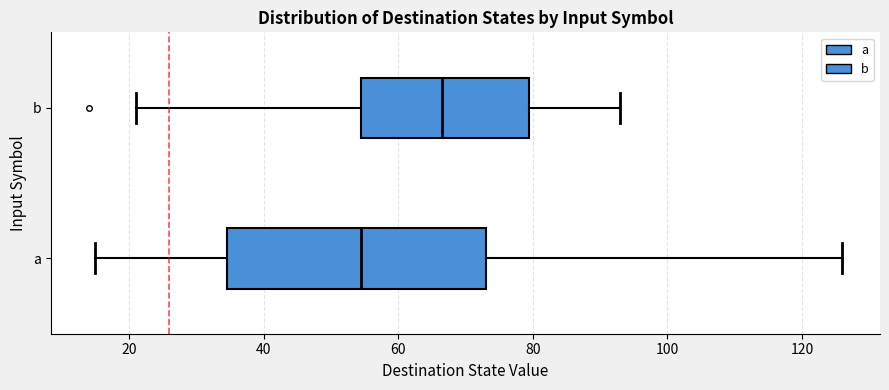

Comparing the boxes themselves (not the whiskers), which one is the widest?

a